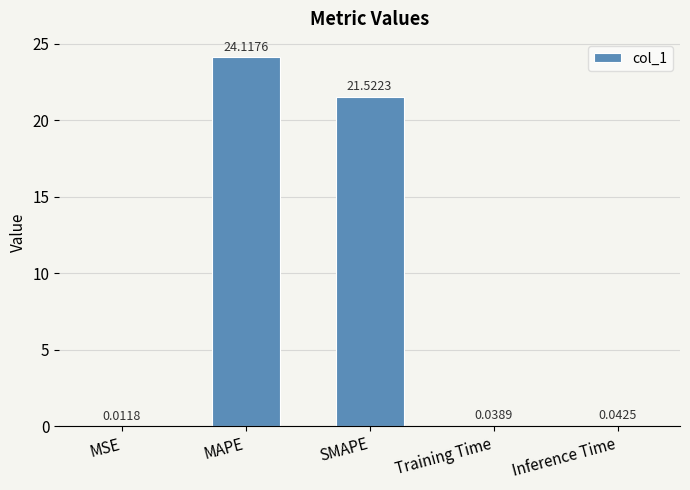

What is the difference between the values at MAPE and Inference Time?

24.1